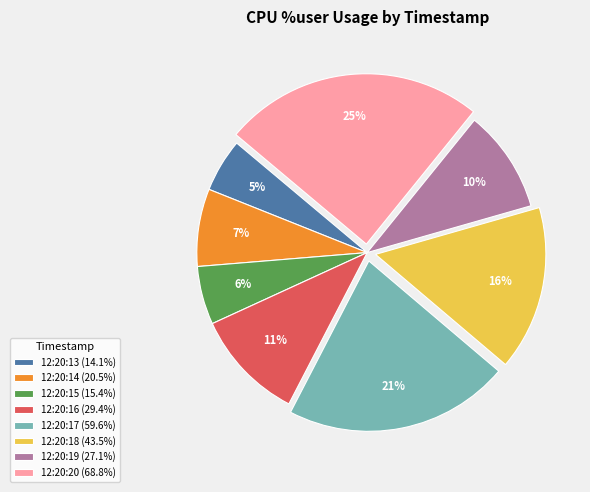

Which category has the biggest portion of the pie?

12:20:20